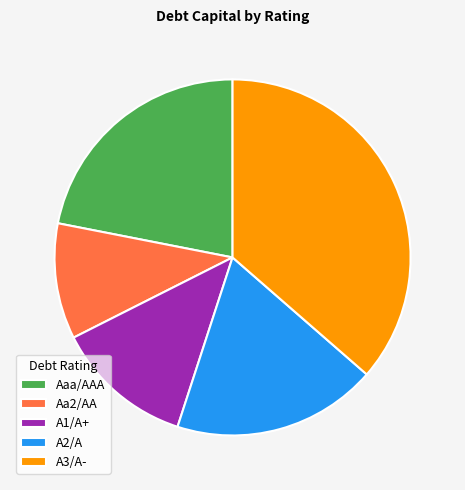

Do A3/A- and Aa2/AA together represent more than half of the pie?

No